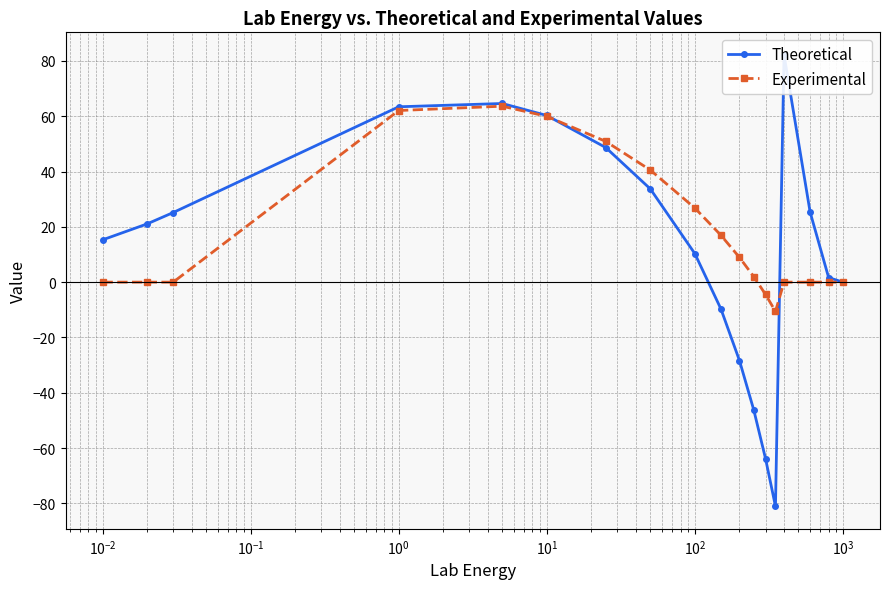

What is the average value of the Experimental series?

17.6